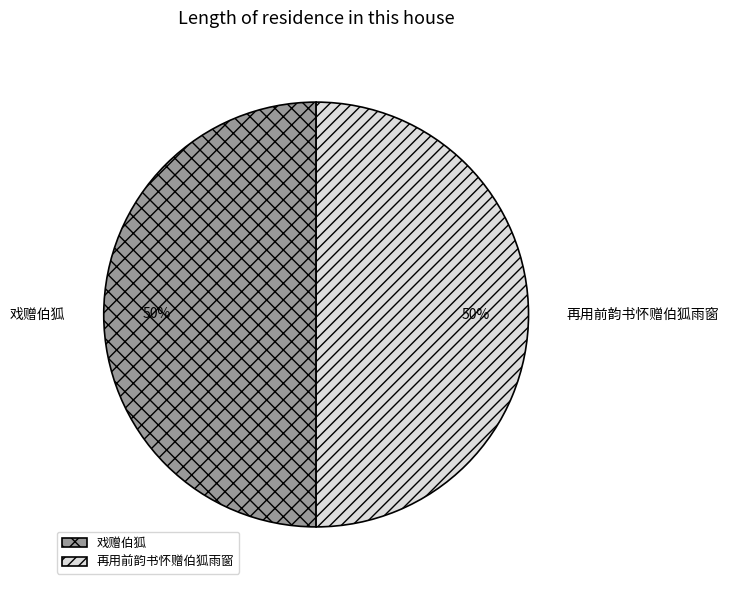

Approximately how many times larger is the value at 戏赠伯狐 compared to 再用前韵书怀赠伯狐雨窗?

1.0